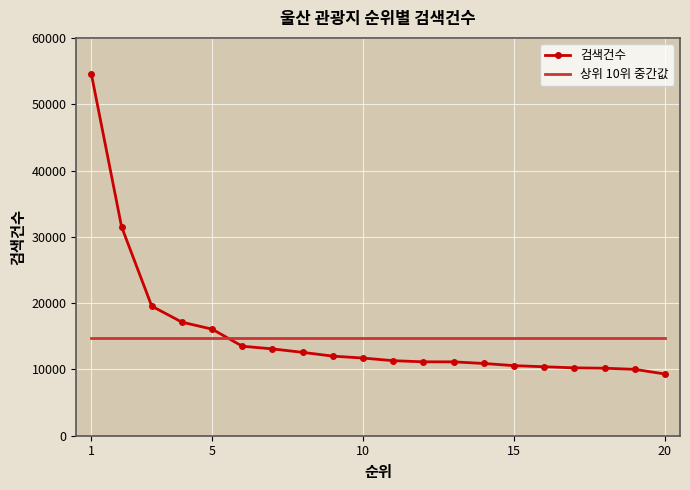

What is the minimum value shown in the chart?

9310